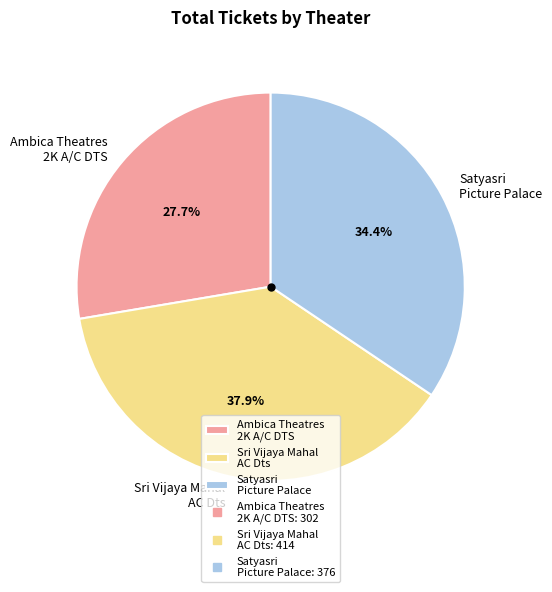

To the nearest percent, what is the difference between the largest and smallest slice percentages?

10%